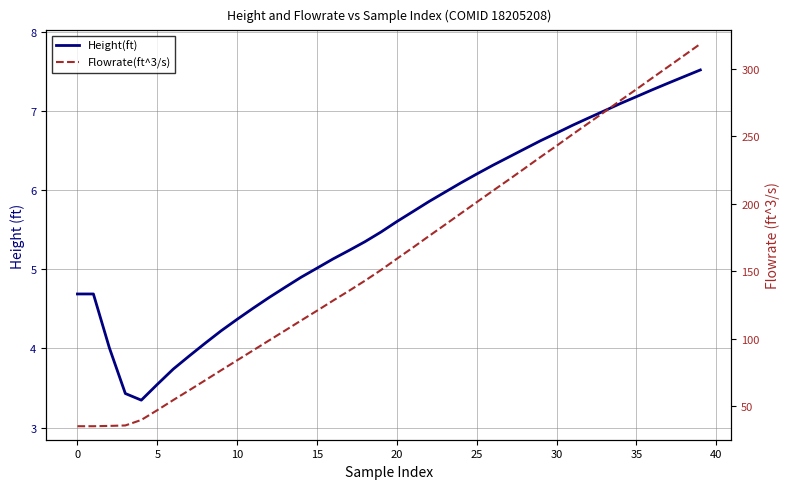

At how many categories does at least one series exceed 221?

12